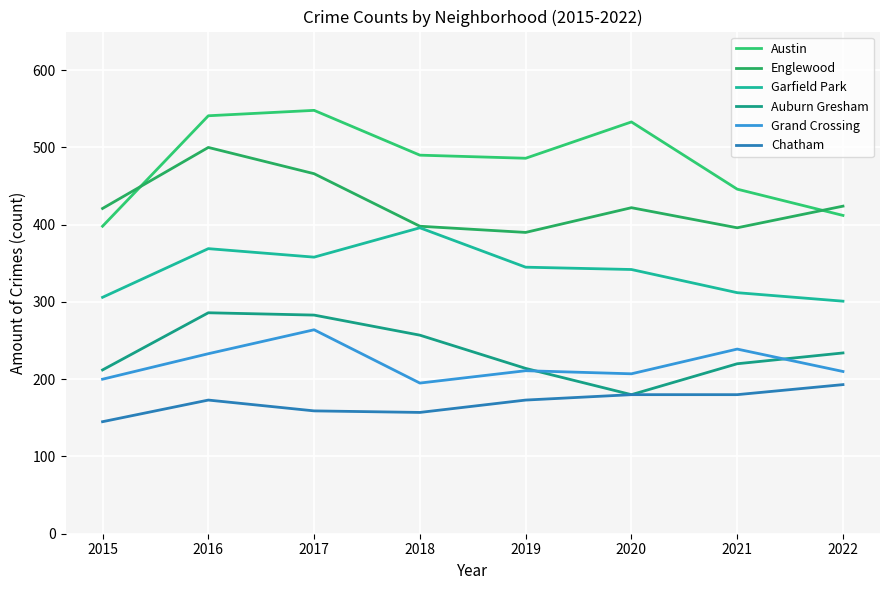

Is it true that Austin equals 707 at 2015?

False